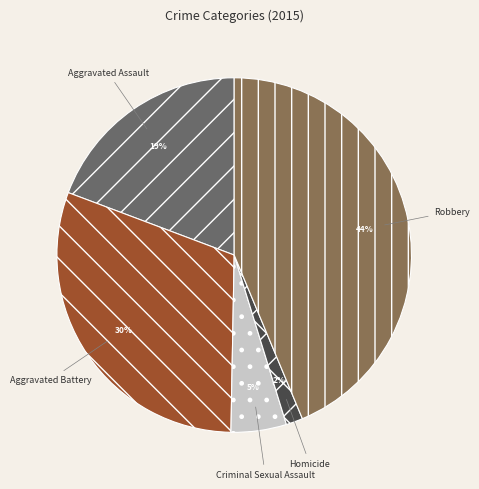

Does Criminal Sexual Assault account for over 50% of the chart?

No